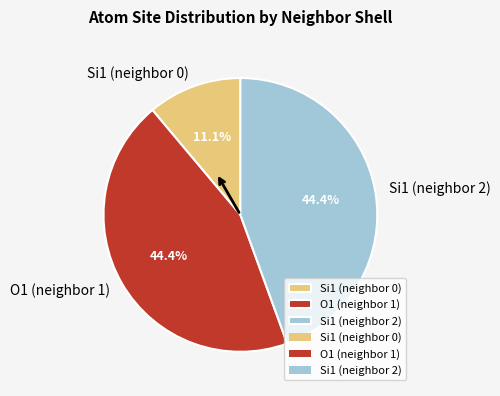

How many segments does this pie chart have?

3